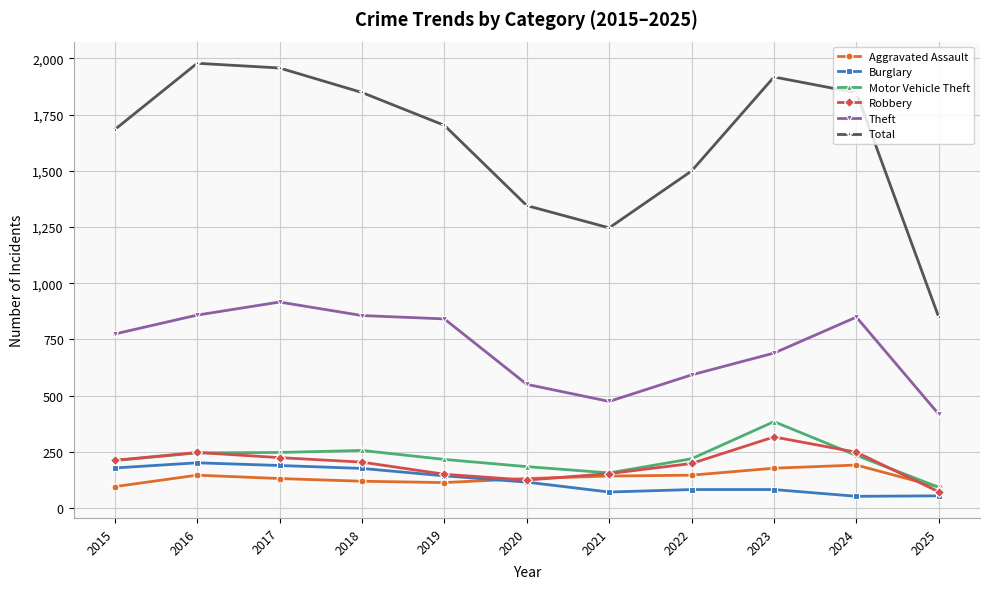

True or false: Burglary and Motor Vehicle Theft cross at least once.

False